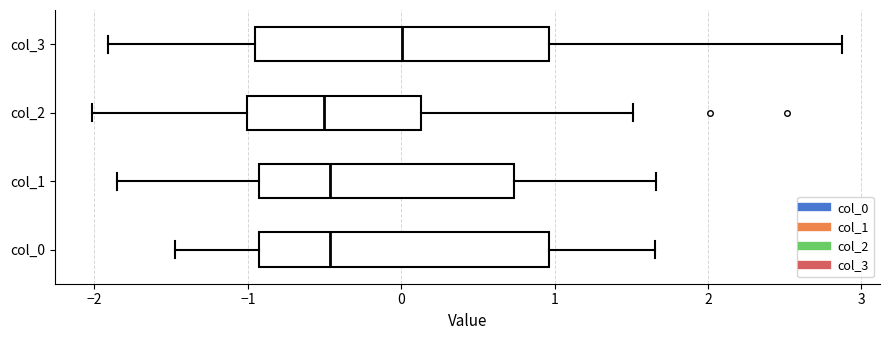

Reading bottom to top, transcribe this box plot: for each box, give where its median line is, the range the box spans, and where its two whiskers end, as read against the x-axis. The values are not printed on the chart, so give them approximately, as read against the axis.

col_0: median -0.5, box -0.9 to 1.0, whiskers -1.5 to 1.7
col_1: median -0.5, box -0.9 to 0.7, whiskers -1.9 to 1.7
col_2: median -0.5, box -1.0 to 0.1, whiskers -2.0 to 1.5
col_3: median 0.0, box -1.0 to 1.0, whiskers -1.9 to 2.9